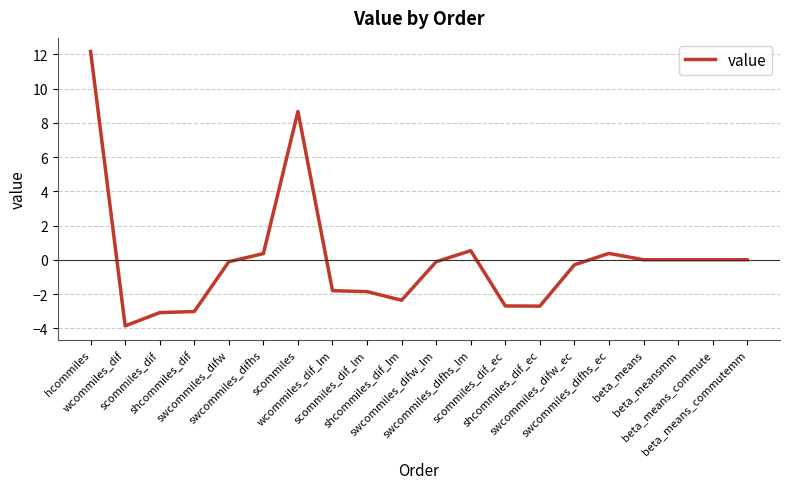

Does the chart have visible grid lines?

Yes